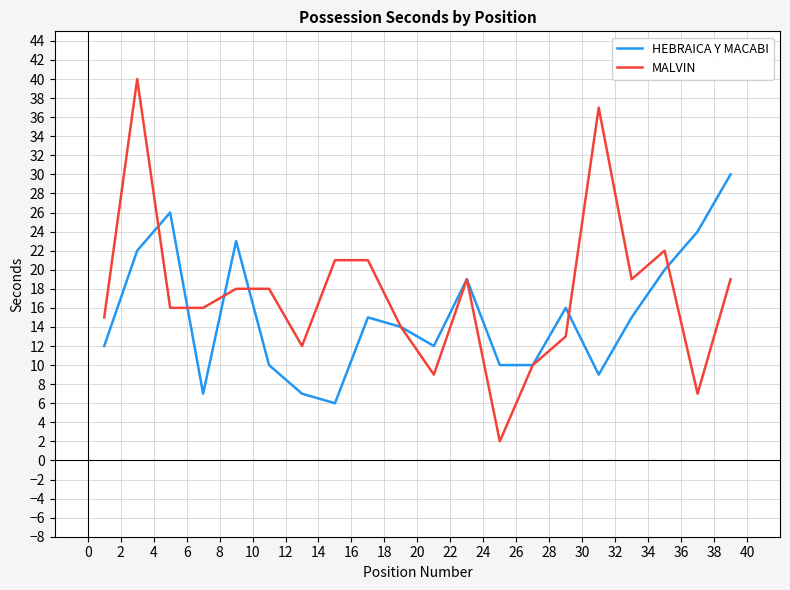

Count the number of categories in the chart.

20